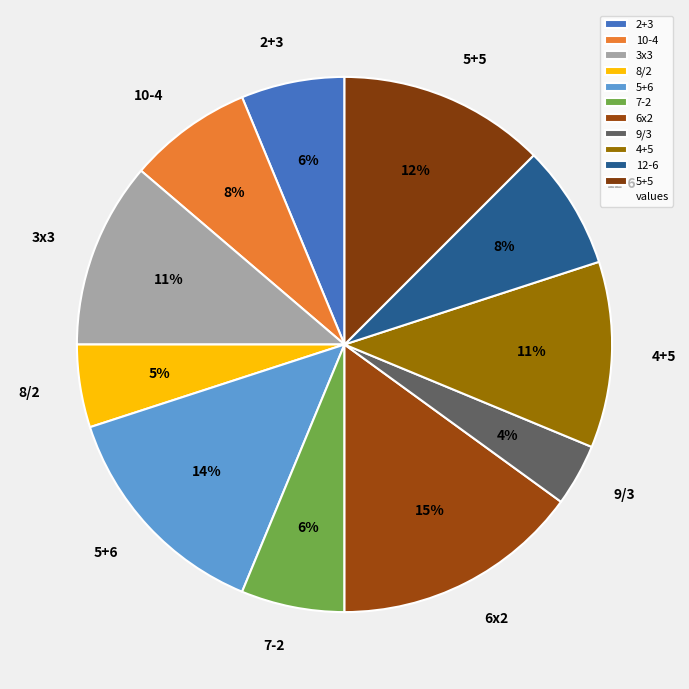

Does 8/2 represent more than half of the total?

No